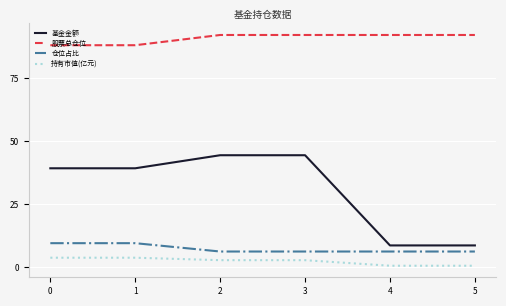

What is the difference between the second highest and second lowest values in the 股票总仓位 series?

4.1